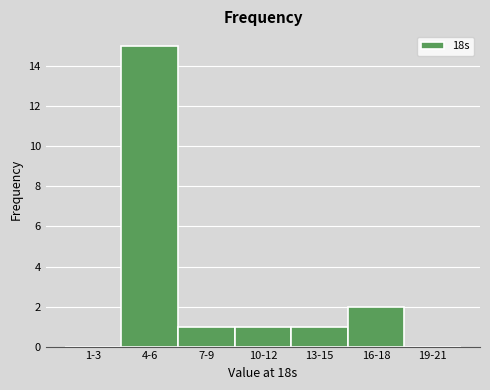

Reading right to left, extract all data points from this chart.

19-21=0	16-18=2	13-15=1	10-12=1	7-9=1	4-6=15	1-3=0